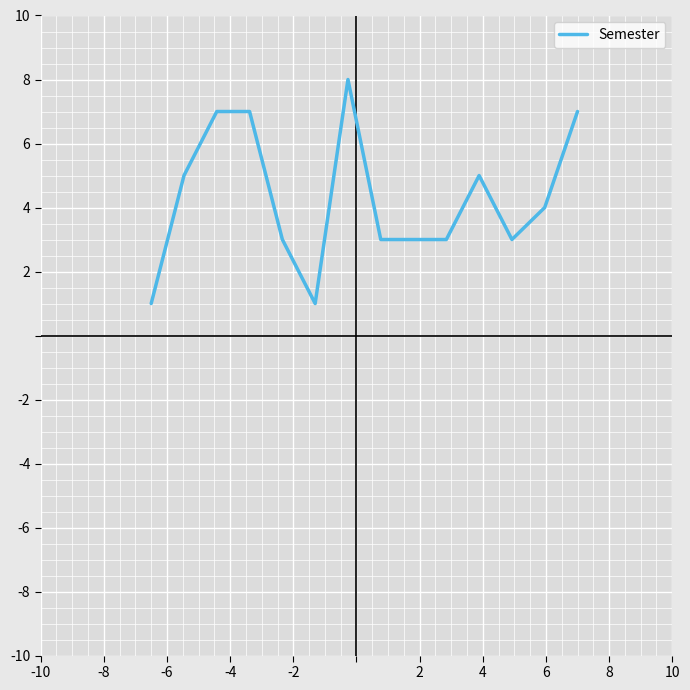

What is the difference between the maximum and minimum values?

7